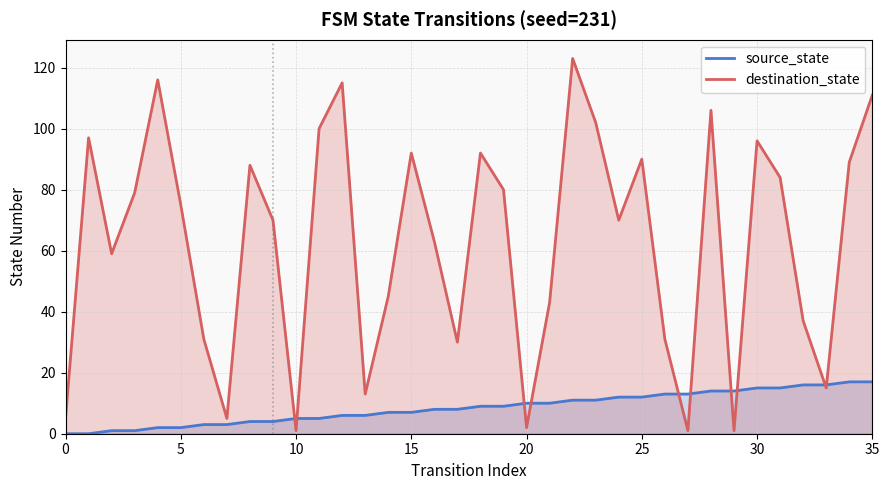

What is the label of the 32nd point from the left?

31